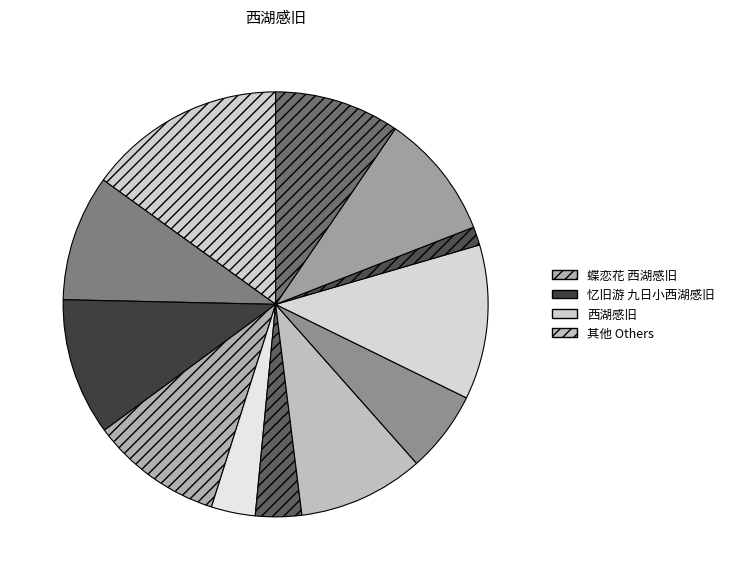

Count the number of slices in the pie.

12